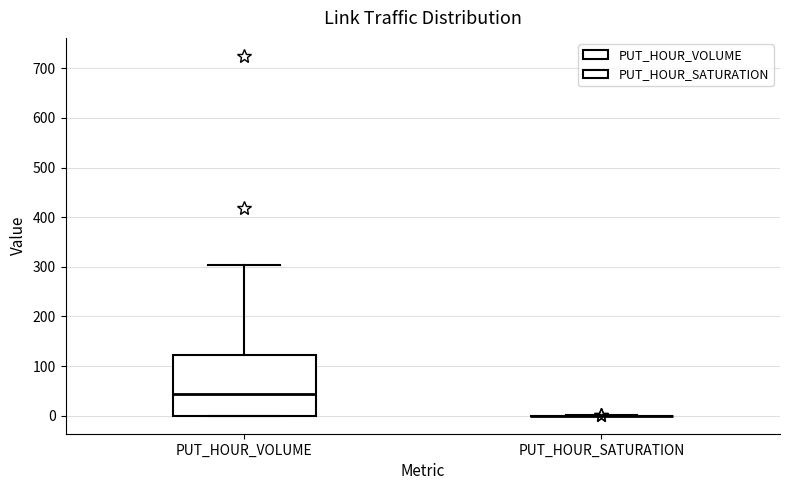

Reading left to right, read every box against the y-axis: the position of its median line, the range the box covers, and the ends of its whiskers. The values are not printed on the chart, so give them approximately, as read against the axis.

PUT_HOUR_VOLUME: median 40, box 0 to 120, whiskers 0 to 300
PUT_HOUR_SATURATION: box collapsed to a line at 0, whiskers 0 to 0